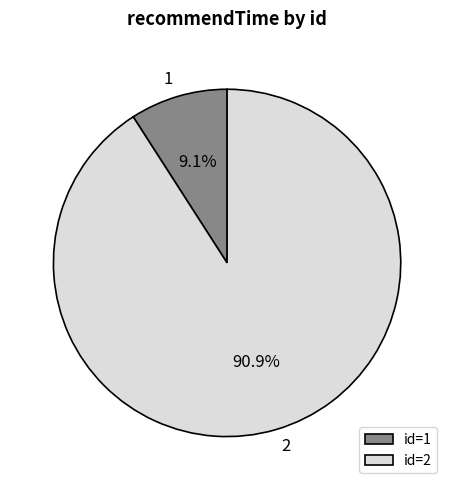

Which has a higher value, id=1 or id=2?

id=2